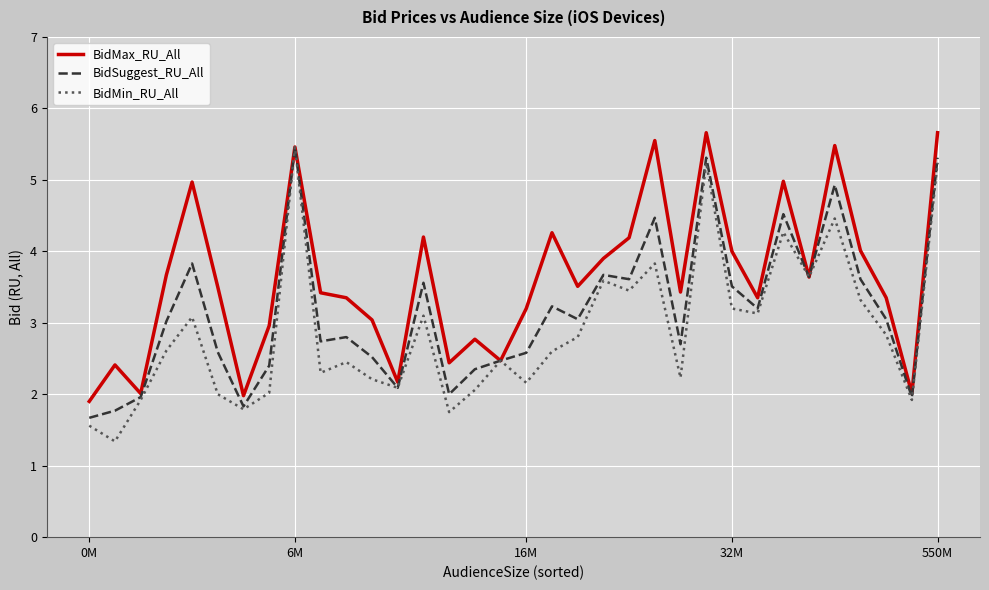

Which series has the largest total across all categories?

BidMax_RU_All